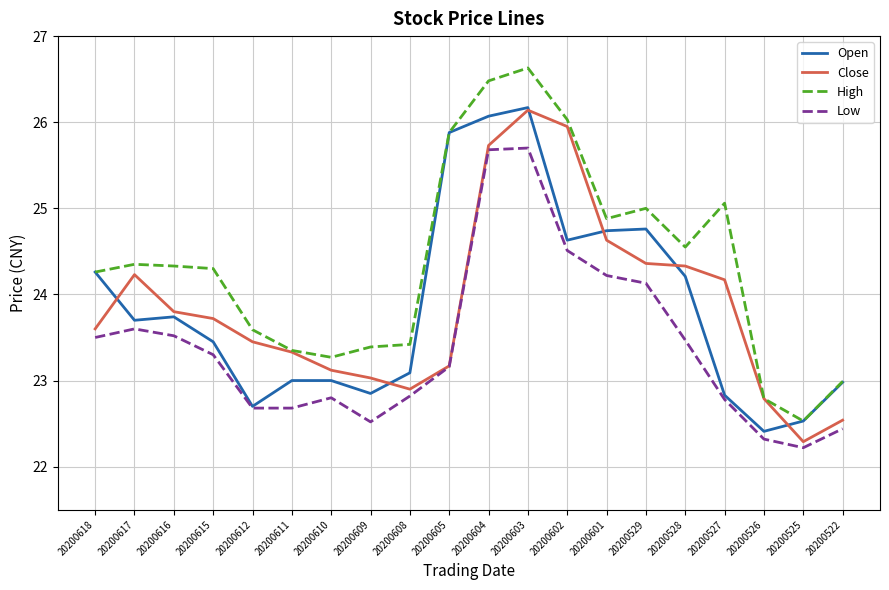

How many lines are shown in the chart?

4